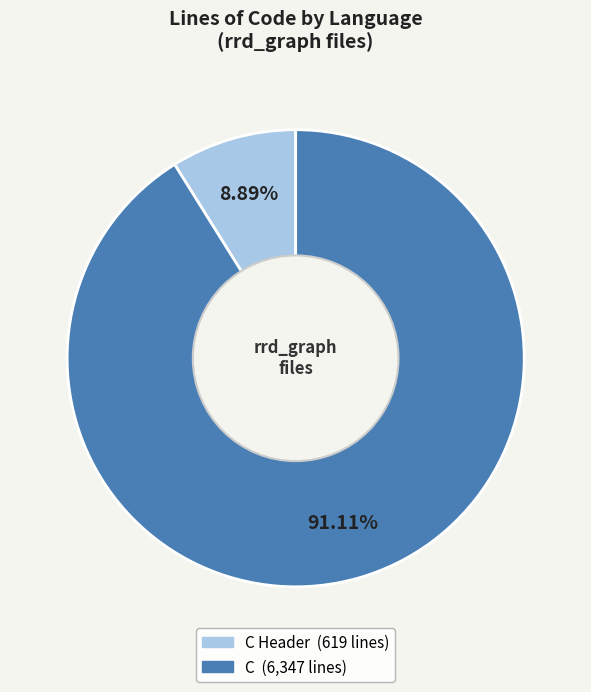

Does any single category account for the majority?

Yes